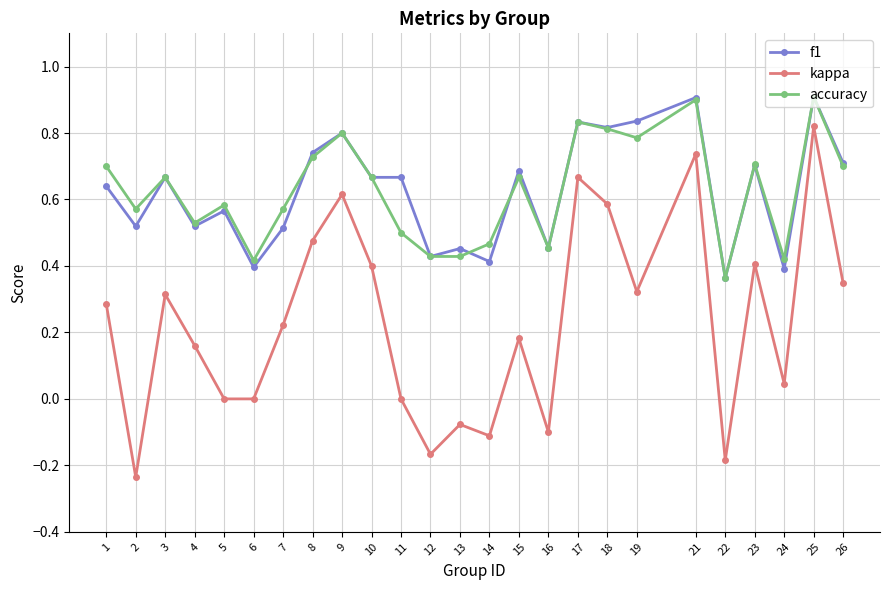

How many interior local peaks does the kappa series have?

8